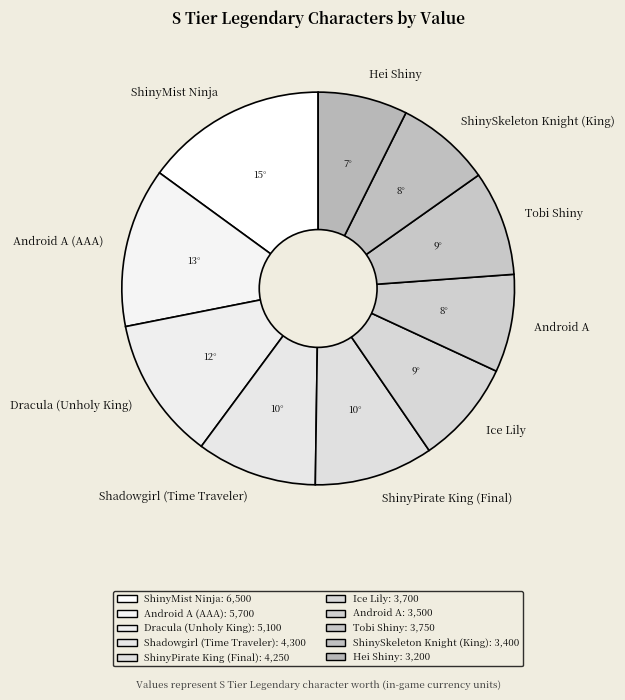

True or false: Hei Shiny accounts for 7% of the total.

True